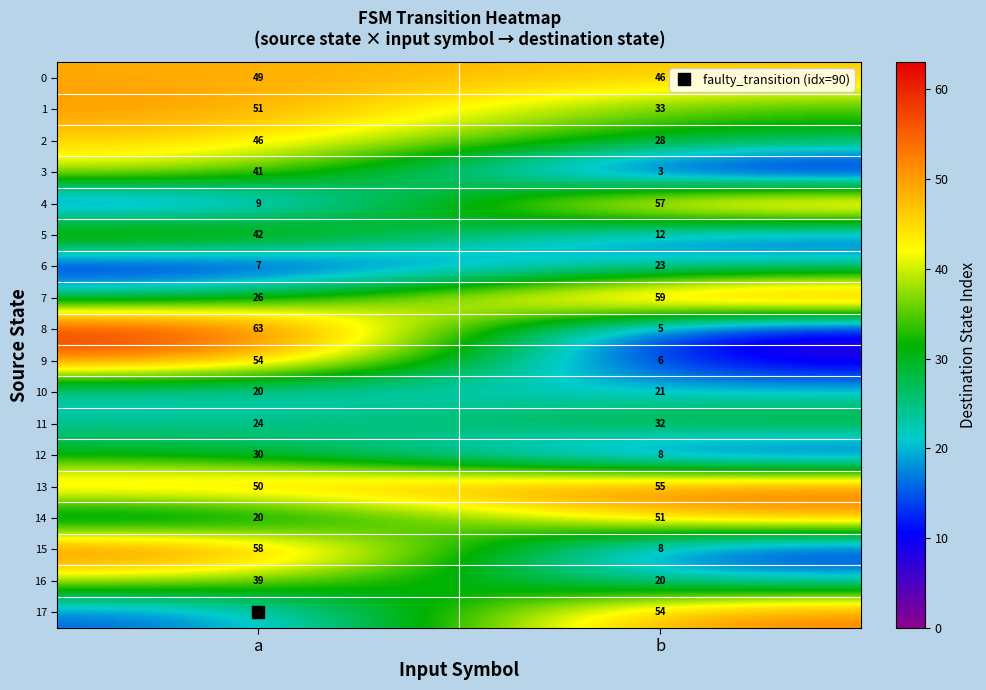

What is the maximum value shown in the chart?

63